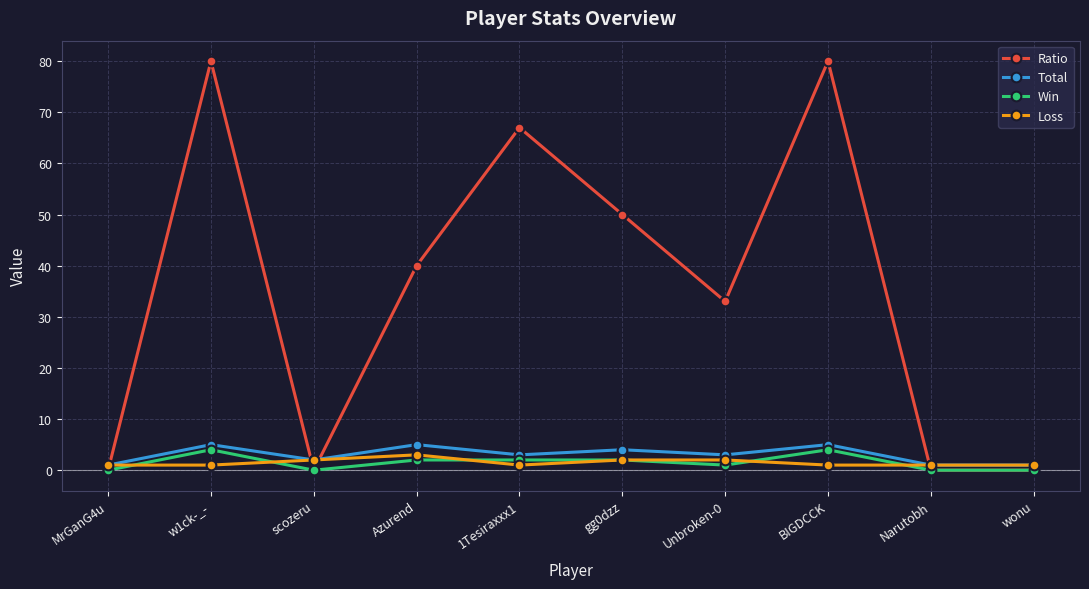

Reading left to right, list all the values displayed in this chart.

Ratio: MrGanG4u=0	w1ck-_-=80	scozeru=0	Azurend=40	1Tesiraxxx1=67	gg0dzz=50	Unbroken-0=33	BIGDCCK=80	Narutobh=0	wonu=0
Total: MrGanG4u=1	w1ck-_-=5	scozeru=2	Azurend=5	1Tesiraxxx1=3	gg0dzz=4	Unbroken-0=3	BIGDCCK=5	Narutobh=1	wonu=1
Win: MrGanG4u=0	w1ck-_-=4	scozeru=0	Azurend=2	1Tesiraxxx1=2	gg0dzz=2	Unbroken-0=1	BIGDCCK=4	Narutobh=0	wonu=0
Loss: MrGanG4u=1	w1ck-_-=1	scozeru=2	Azurend=3	1Tesiraxxx1=1	gg0dzz=2	Unbroken-0=2	BIGDCCK=1	Narutobh=1	wonu=1